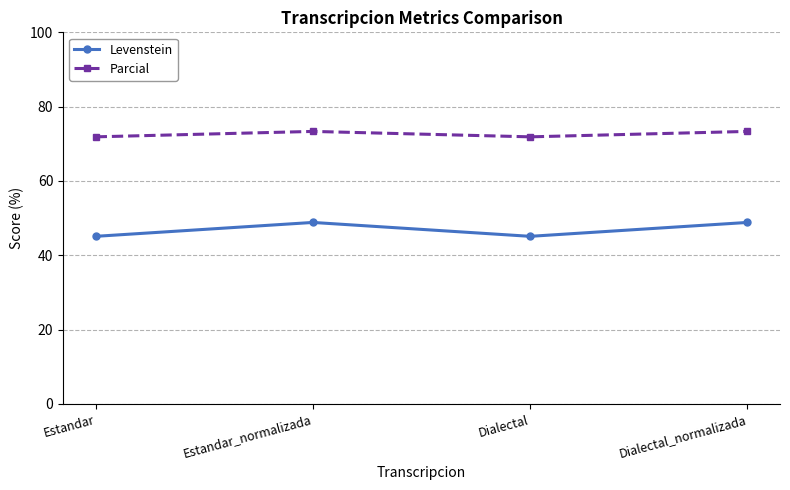

True or false: Parcial and Levenstein intersect in this chart.

False